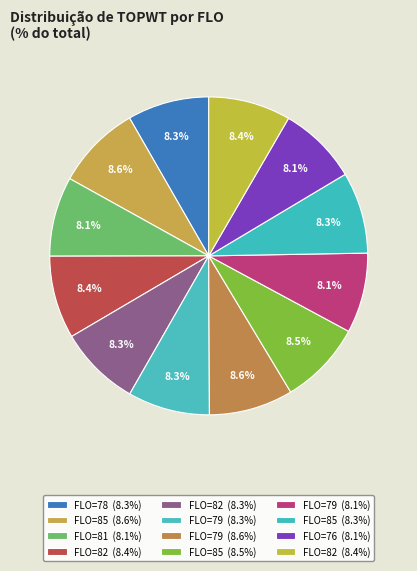

Count the number of slices in the pie.

12